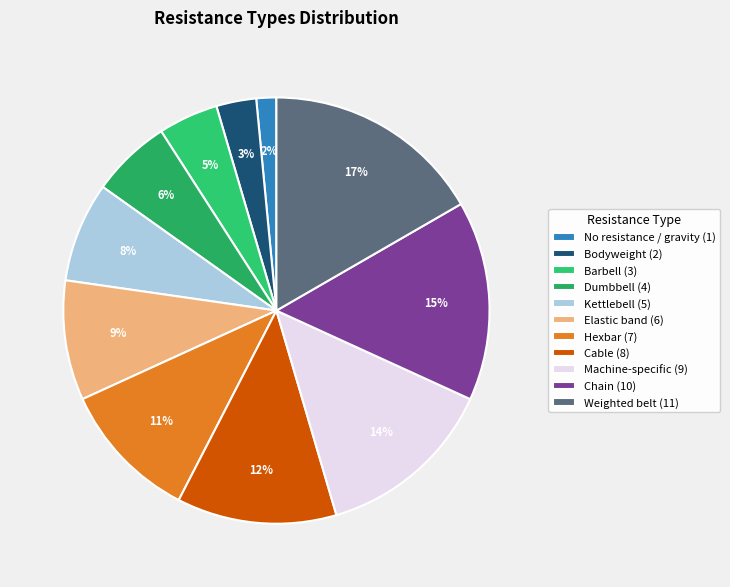

Which category has the smallest portion of the pie?

No resistance / gravity